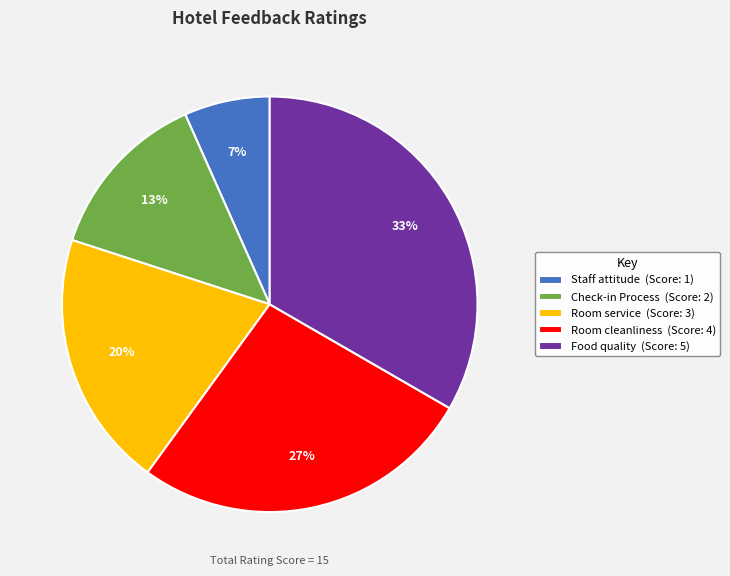

Which slice is the smallest?

Staff attitude